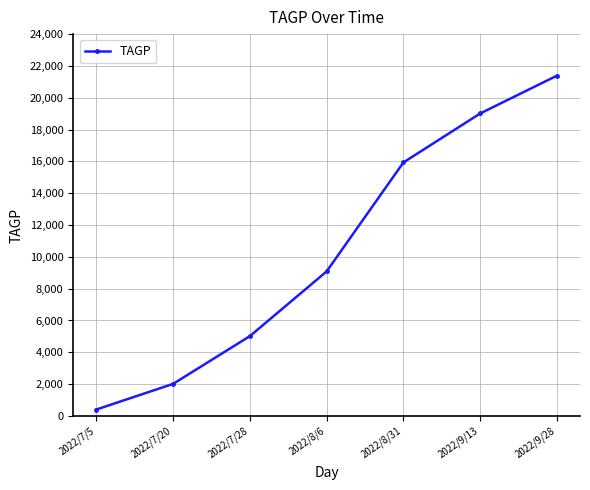

Which category has the lowest value across all series?

2022/7/5